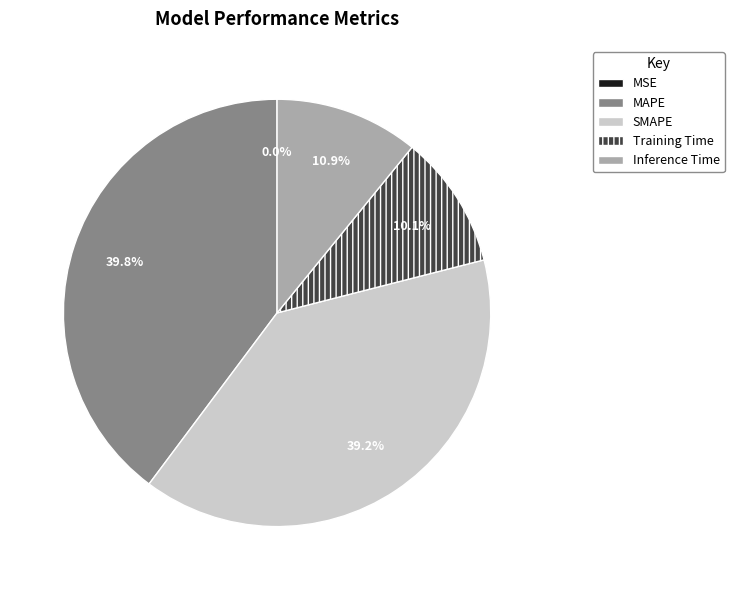

Is there a majority slice in this chart?

No